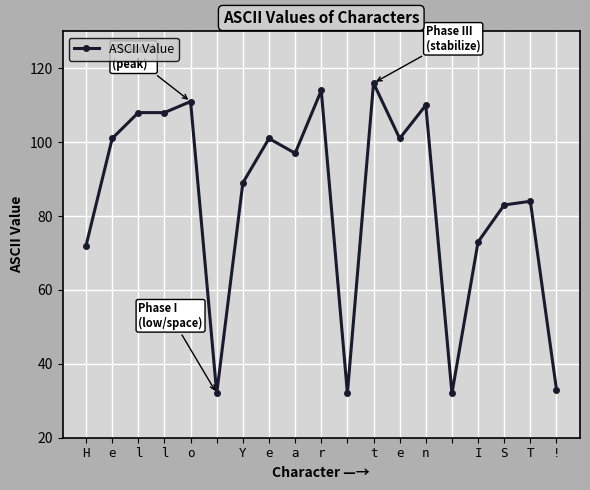

What is the value of the 6th point from the left?

32